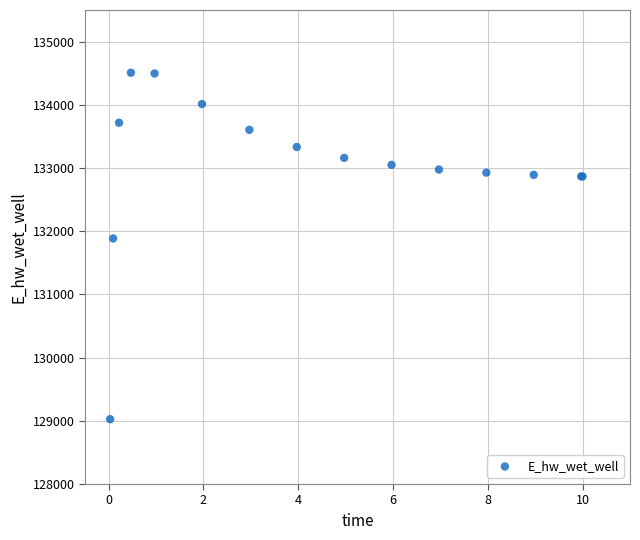

What Y value in the scatter plot is closest to 131766?

131885.4